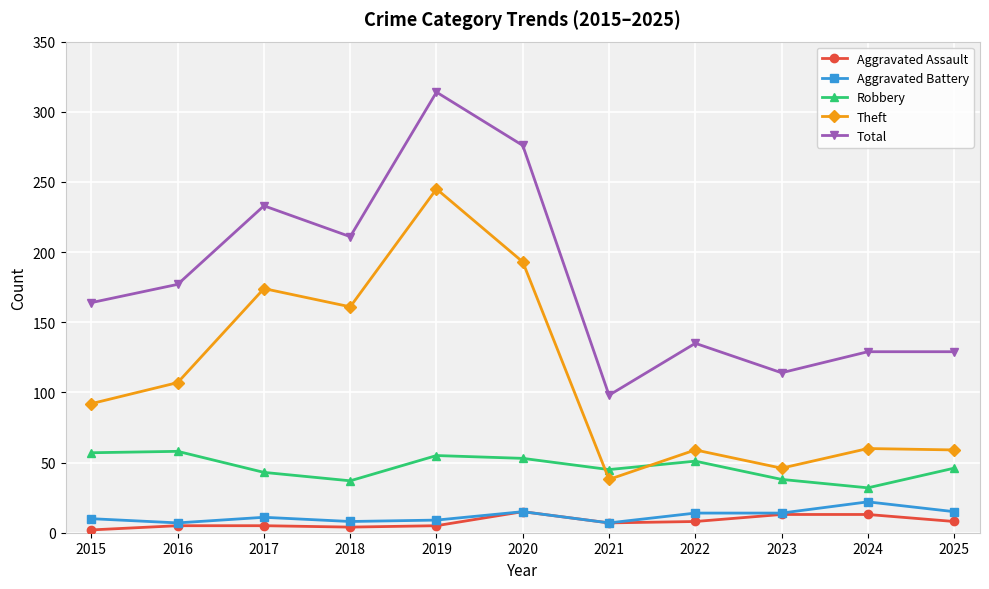

At which category does Total reach its first local peak?

2017